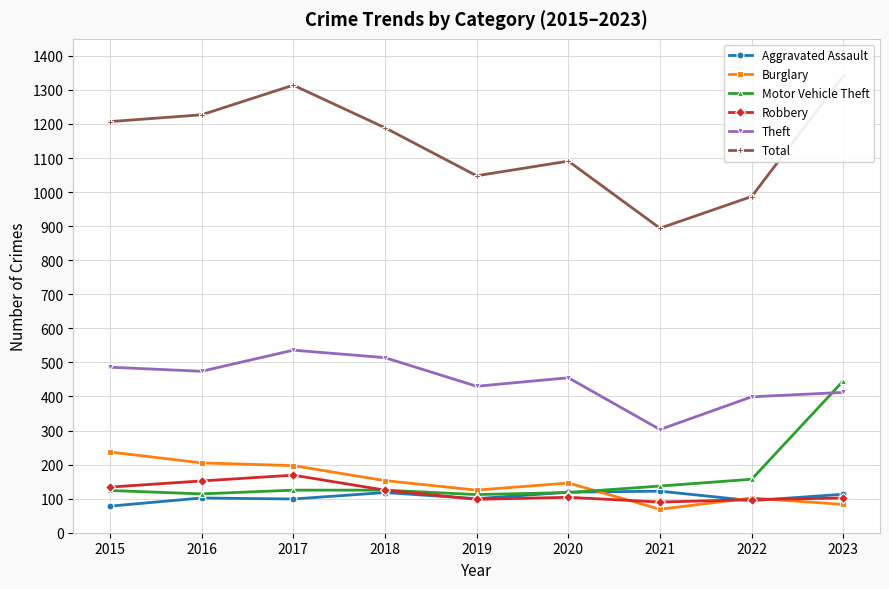

Is it true that Theft equals 399 at 2022?

True